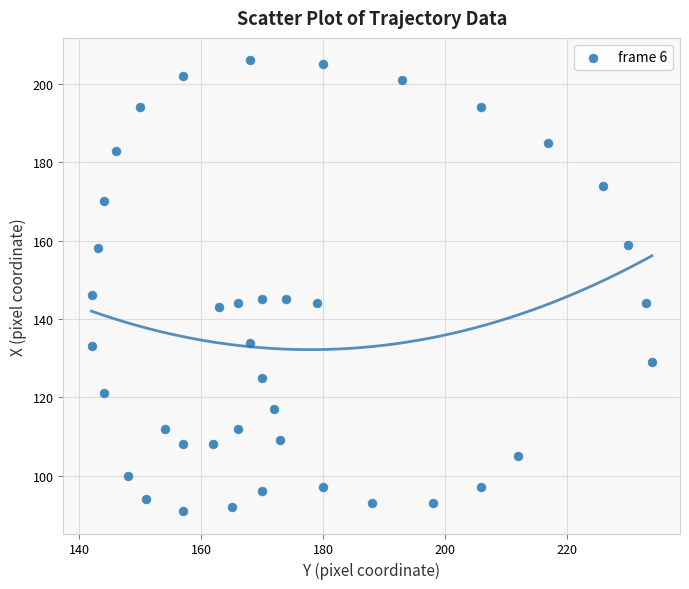

What is the range of Y values (max minus min)?

115